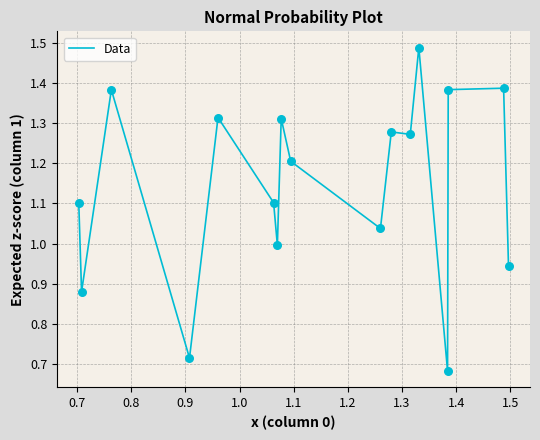

What is the difference between the maximum and minimum values?

0.8